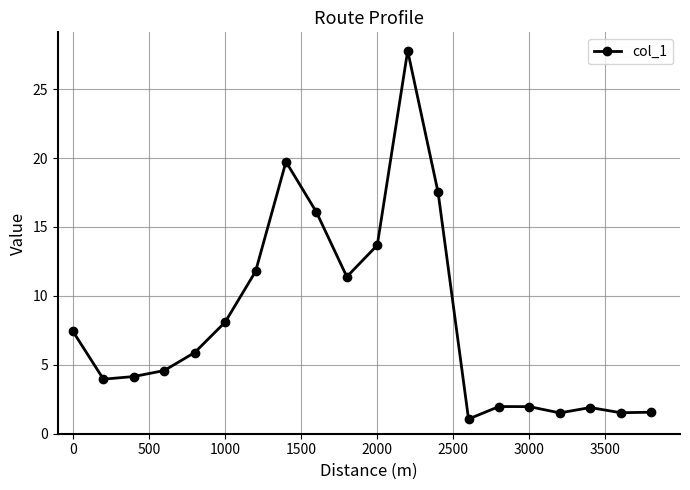

What is the value of the 11th point from the left?

13.7